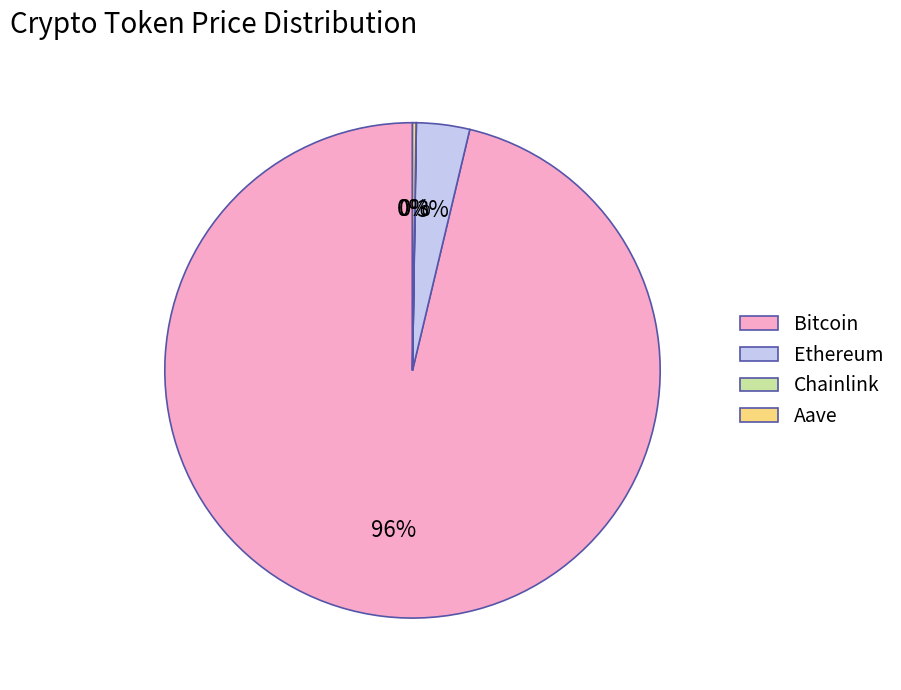

Does any single category account for the majority?

Yes